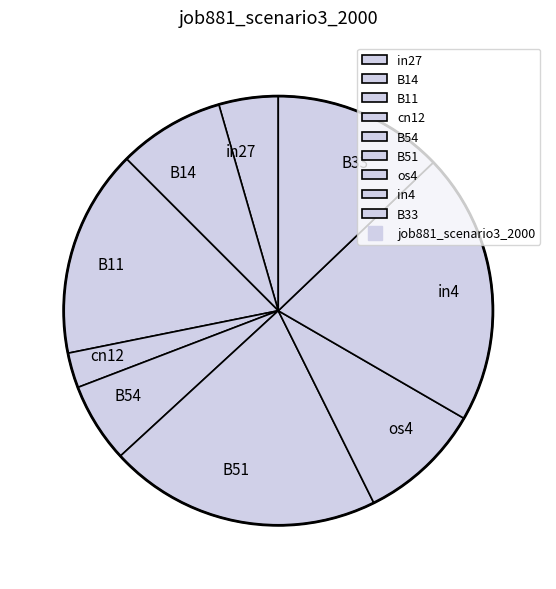

True or false: B14 accounts for 16% of the total.

False